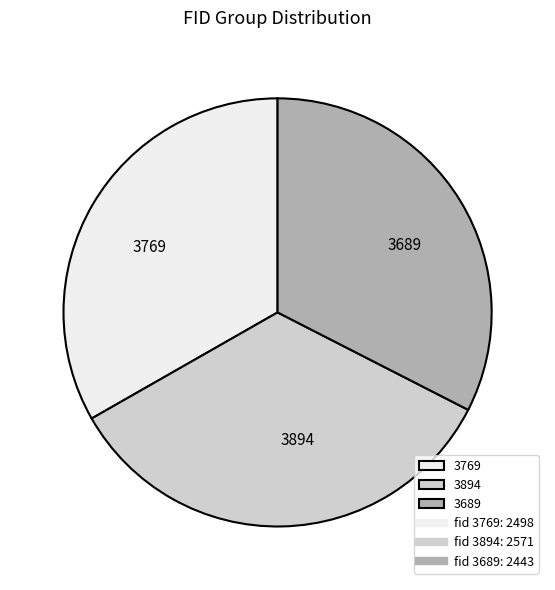

Approximately how many times larger is the value at 3894 compared to 3689?

1.1